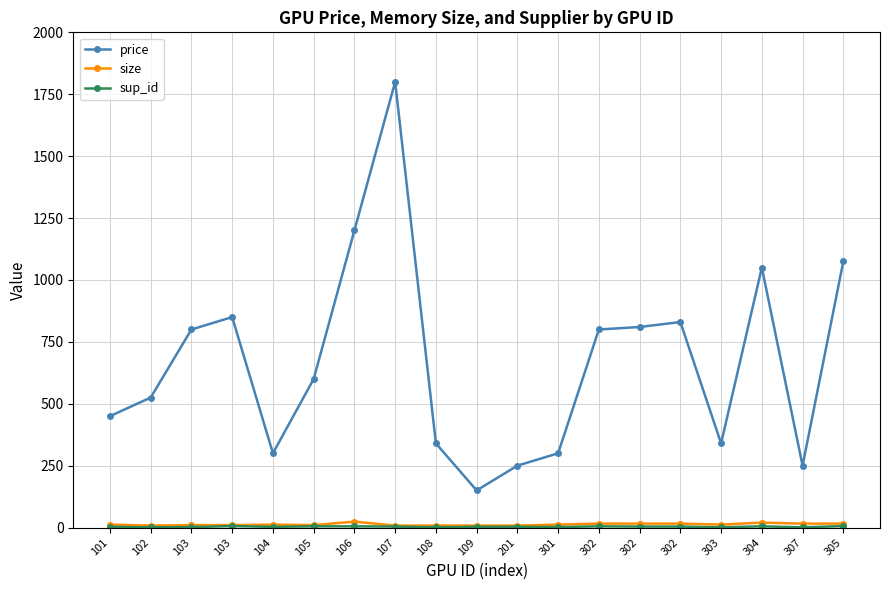

What is the maximum value shown in the chart?

1800